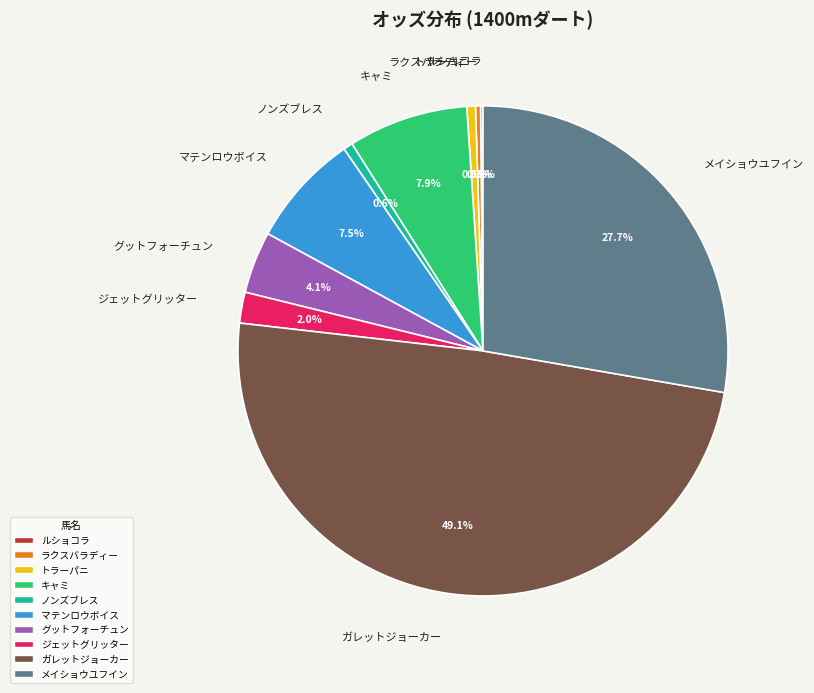

What is the largest slice in the pie chart?

ガレットジョーカー